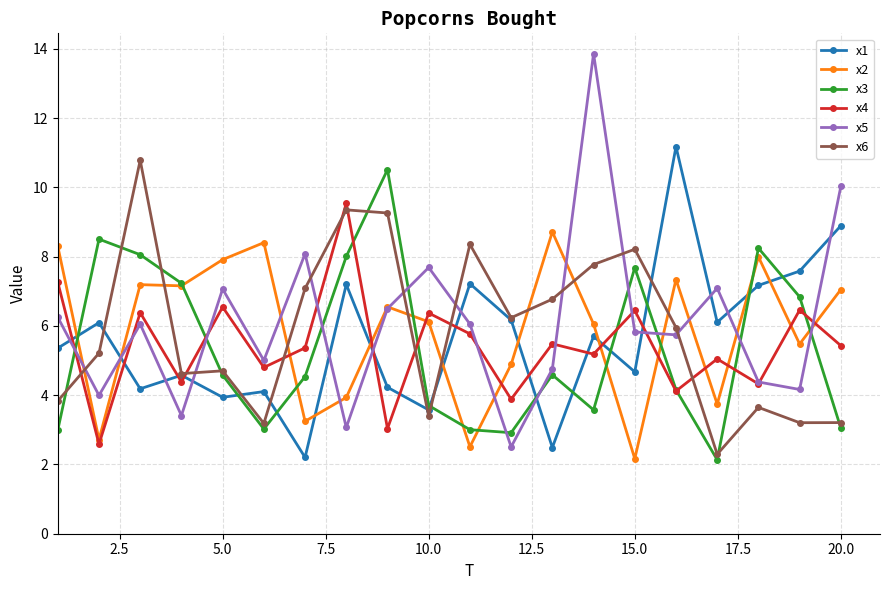

True or false: x1 has more than 2 interior local peaks.

True